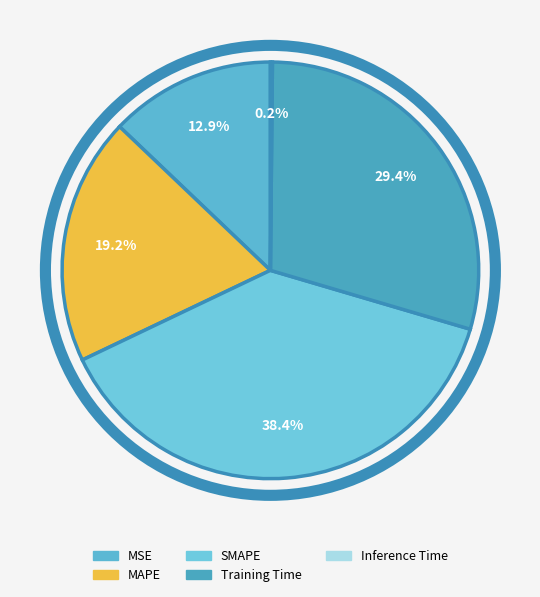

Rank the categories by value from highest to lowest.

SMAPE, Training Time, MAPE, MSE, Inference Time